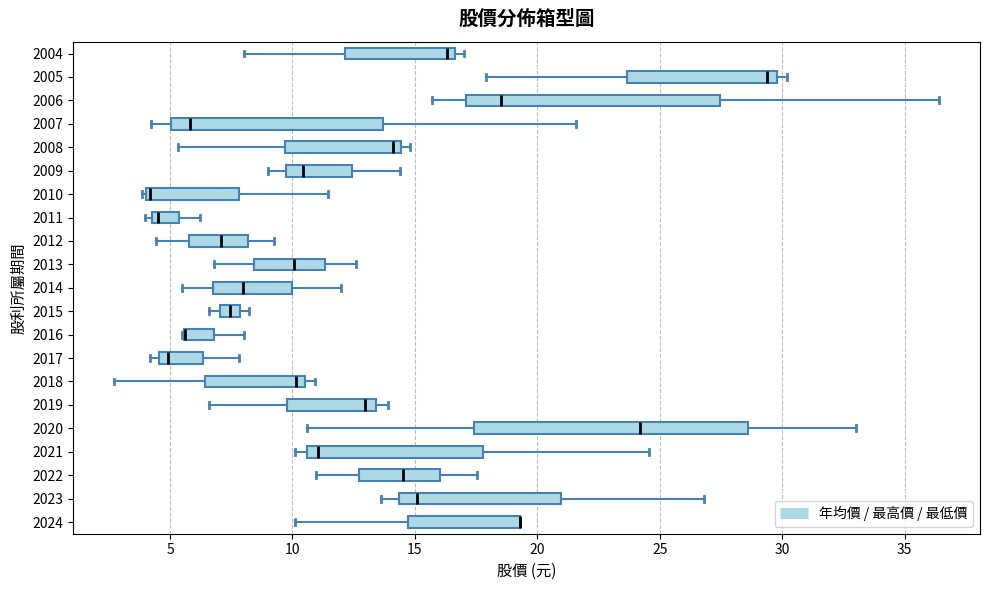

Reading bottom to top, read every box against the x-axis: the position of its median line, the range the box covers, and the ends of its whiskers. The values are not printed on the chart, so give them approximately, as read against the axis.

2024: median 19.5 (drawn on the box's right edge), box 14.5 to 19.5, whiskers 10.0 to 19.5
2023: median 15.0, box 14.5 to 21.0, whiskers 13.5 to 27.0
2022: median 14.5, box 12.5 to 16.0, whiskers 11.0 to 17.5
2021: median 11.0, box 10.5 to 18.0, whiskers 10.0 to 24.5
2020: median 24.0, box 17.5 to 28.5, whiskers 10.5 to 33.0
2019: median 13.0, box 10.0 to 13.5, whiskers 6.5 to 14.0
2018: median 10.0, box 6.5 to 10.5, whiskers 2.5 to 11.0
2017: median 5.0, box 4.5 to 6.5, whiskers 4.0 to 8.0
2016: median 5.5 (drawn on the box's left edge), box 5.5 to 7.0, whiskers 5.5 to 8.0
2015: median 7.5, box 7.0 to 8.0, whiskers 6.5 to 8.0 (just right of the box's right edge)
2014: median 8.0, box 6.5 to 10.0, whiskers 5.5 to 12.0
2013: median 10.0, box 8.5 to 11.5, whiskers 7.0 to 12.5
2012: median 7.0, box 6.0 to 8.0, whiskers 4.5 to 9.5
2011: median 4.5 (just right of the box's left edge), box 4.5 to 5.5, whiskers 4.0 to 6.0
2010: median 4.0 (just right of the box's left edge), box 4.0 to 8.0, whiskers 4.0 (just left of the box's left edge) to 11.5
2009: median 10.5, box 9.5 to 12.5, whiskers 9.0 to 14.5
2008: median 14.0, box 9.5 to 14.5, whiskers 5.5 to 15.0
2007: median 6.0, box 5.0 to 13.5, whiskers 4.0 to 21.5
2006: median 18.5, box 17.0 to 27.5, whiskers 15.5 to 36.5
2005: median 29.5, box 23.5 to 30.0, whiskers 18.0 to 30.0 (just right of the box's right edge)
2004: median 16.5 (just left of the box's right edge), box 12.0 to 16.5, whiskers 8.0 to 17.0